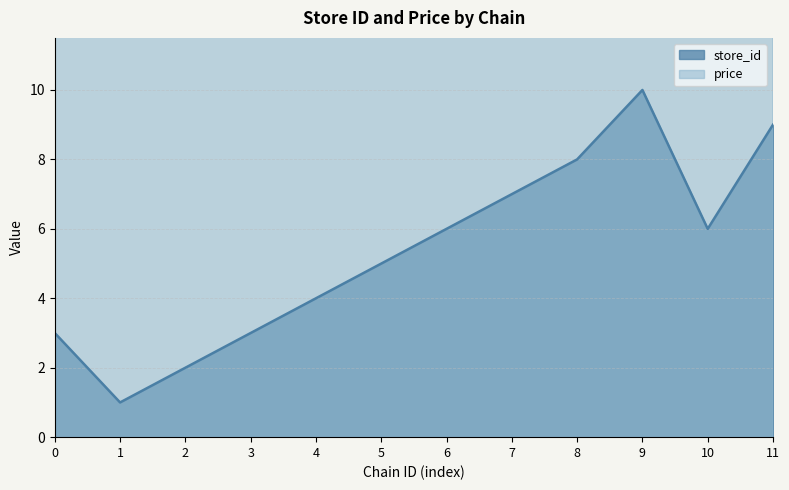

What is the maximum value shown in the chart?

39.9